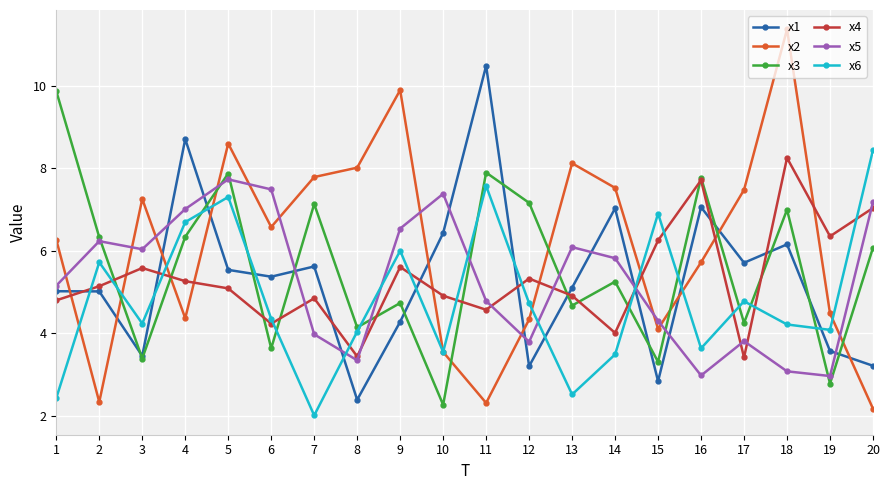

How many values in the x3 series exceed 6?

10